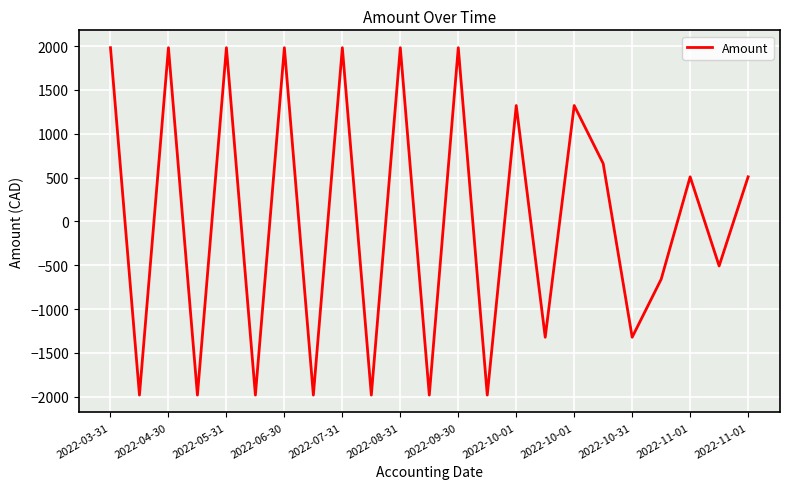

What is the minimum value shown in the chart?

-1982.0